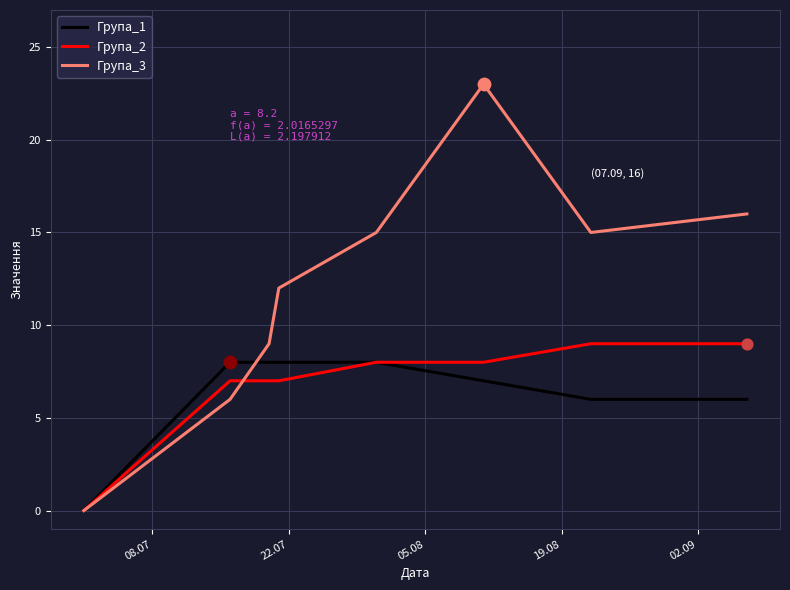

Which series has the largest range (max minus min)?

Група_3